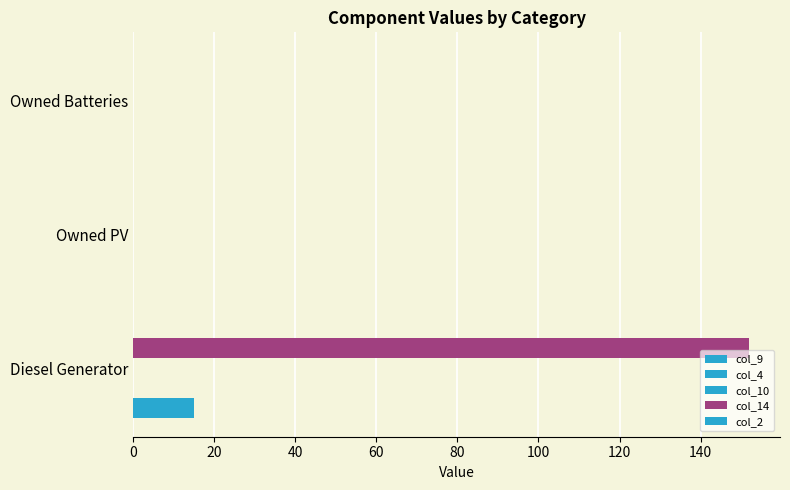

Are the bars horizontal?

Yes